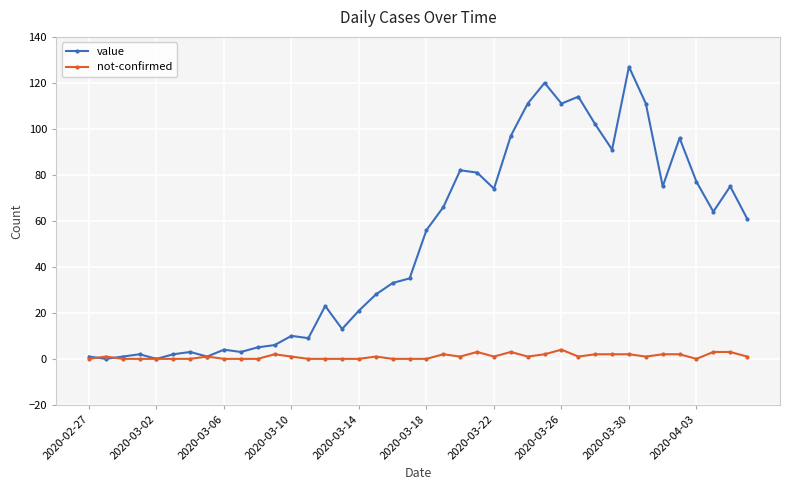

Rank the series by their maximum value, from highest to lowest.

value, not-confirmed